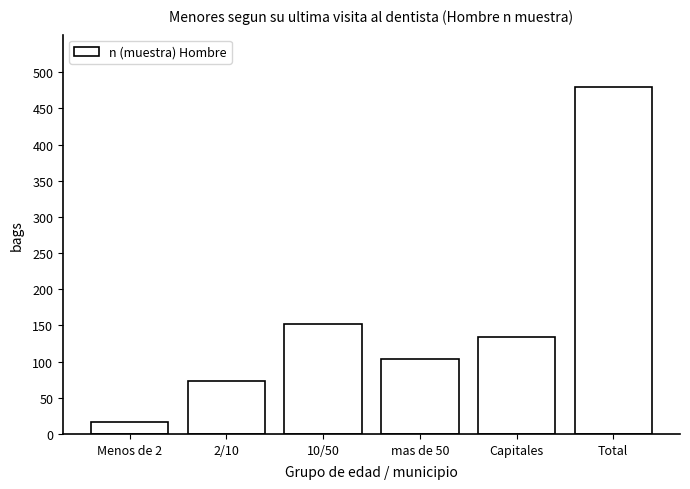

Reading left to right, what are all the values shown in this chart?

Menos de 2=17	2/10=73	10/50=152	mas de 50=104	Capitales=134	Total=480